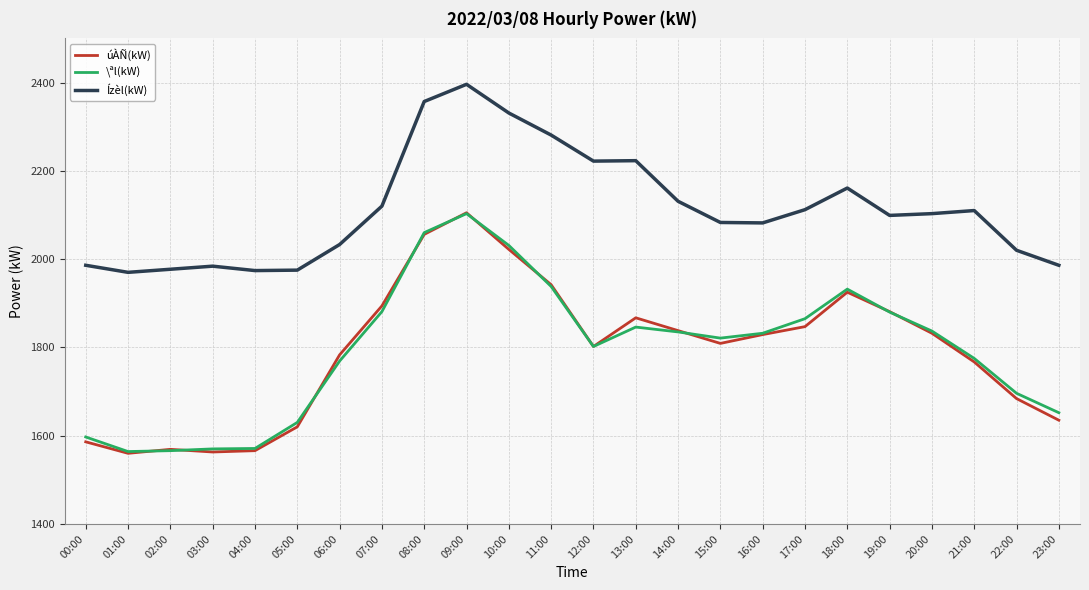

What is the difference between the highest and lowest values at 04:00?

408